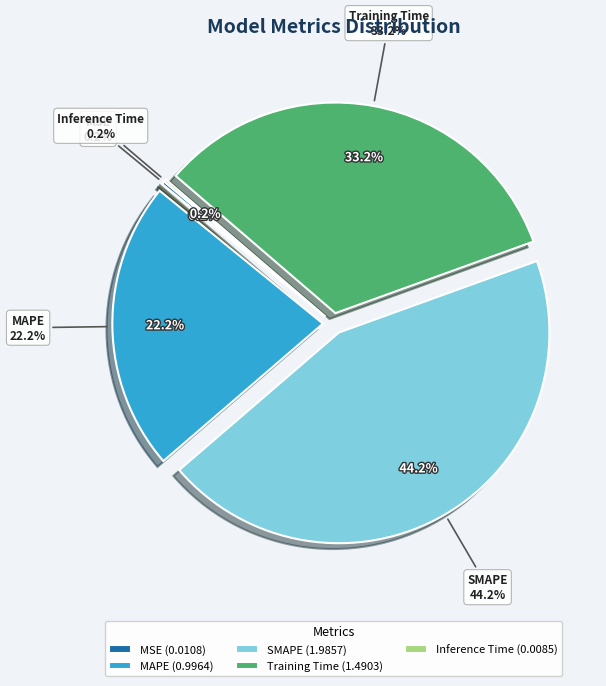

Which slice is the largest?

SMAPE